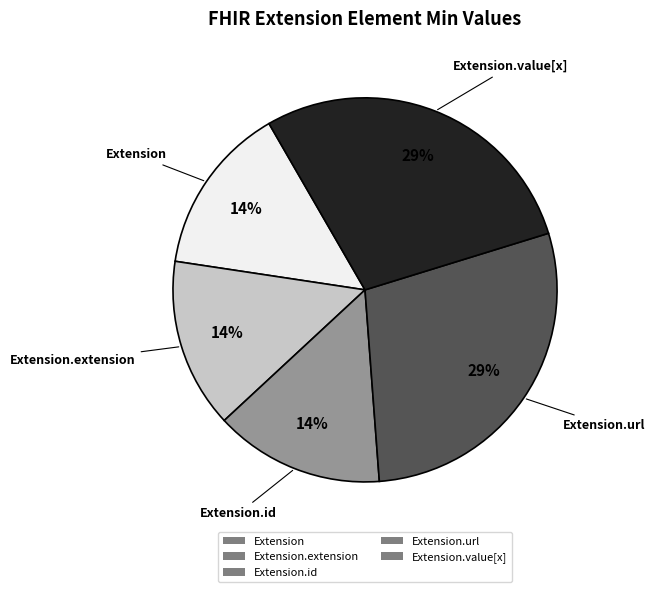

Do Extension.url and Extension.extension together represent more than half of the pie?

No